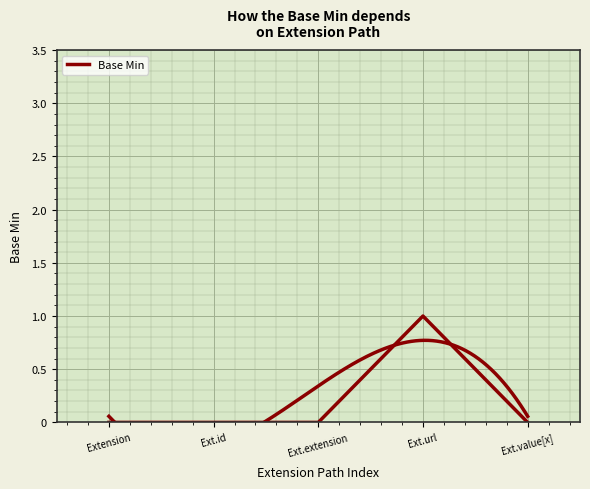

Is it true that the value at Ext.value[x] is 0?

False